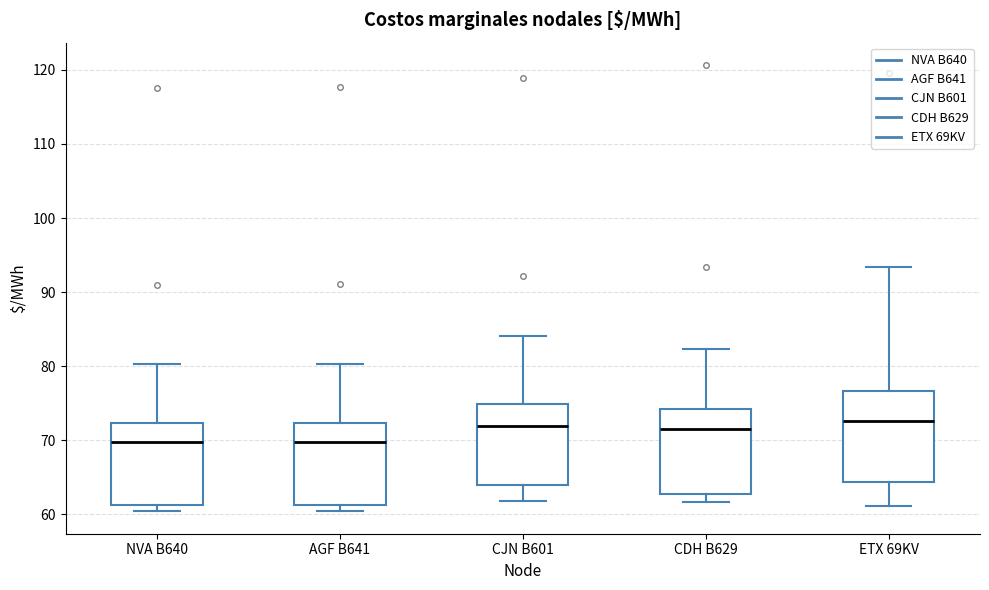

Where is the upper edge of the box for AGF B641 on the y-axis? The values are not printed on the chart, so give them approximately, as read against the axis.

72